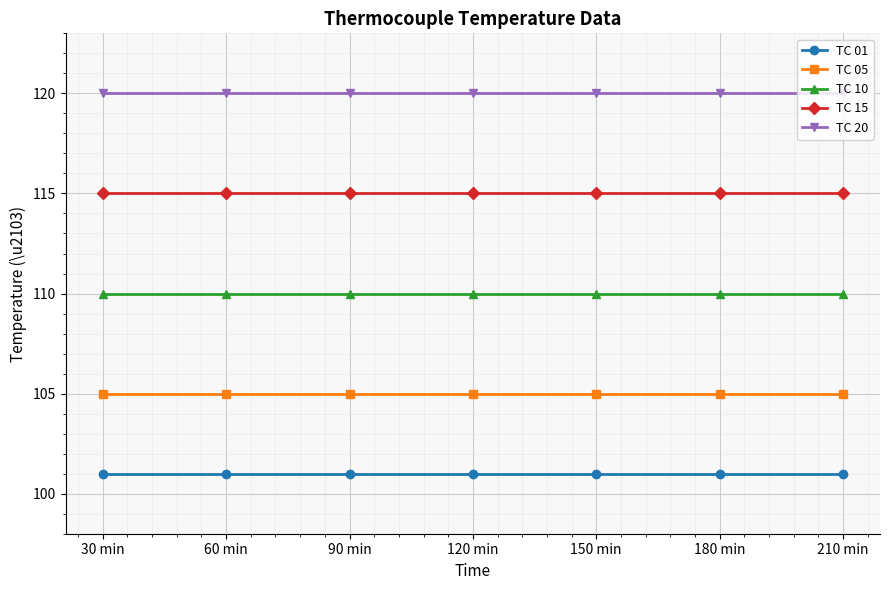

At 180 min, list the series in order from smallest to largest.

TC 01, TC 05, TC 10, TC 15, TC 20